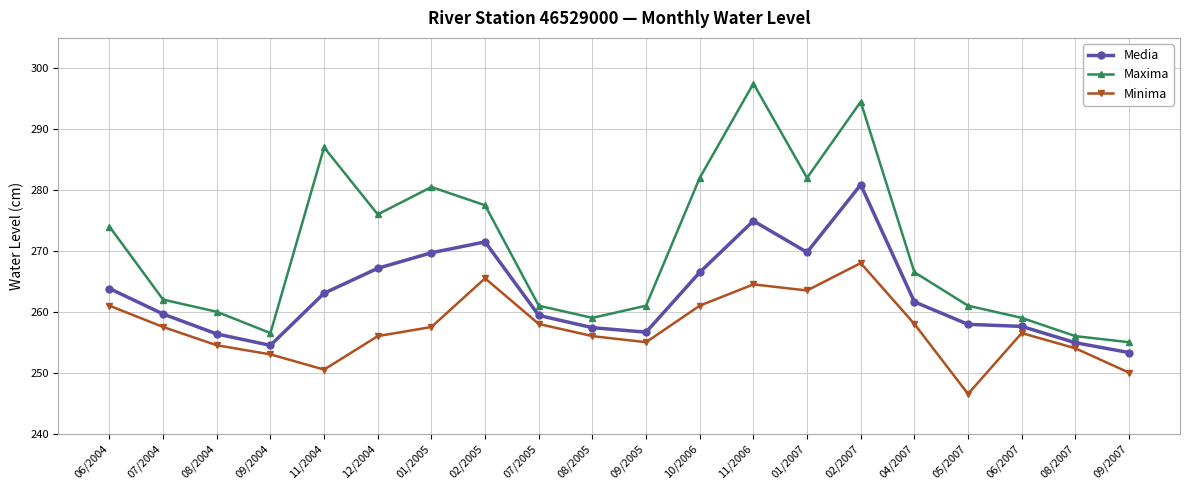

Which series has the largest range (max minus min)?

Maxima